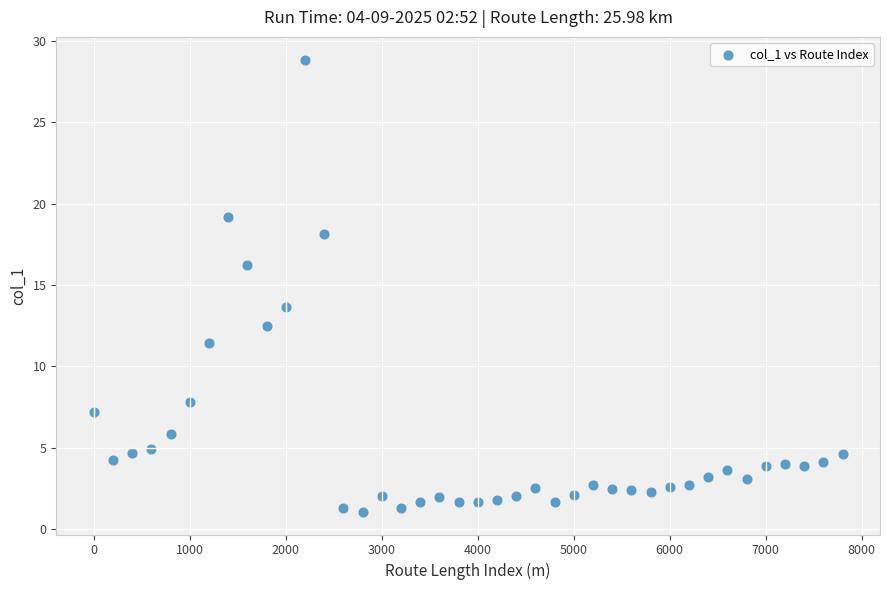

What Y value in the scatter plot is closest to 14?

13.7